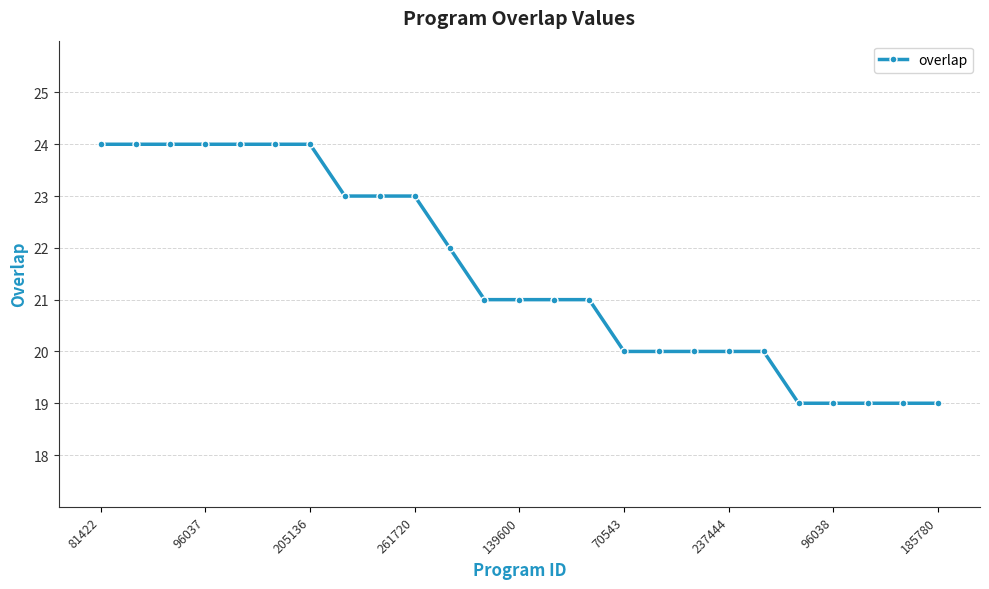

What is the sum of all values?

538